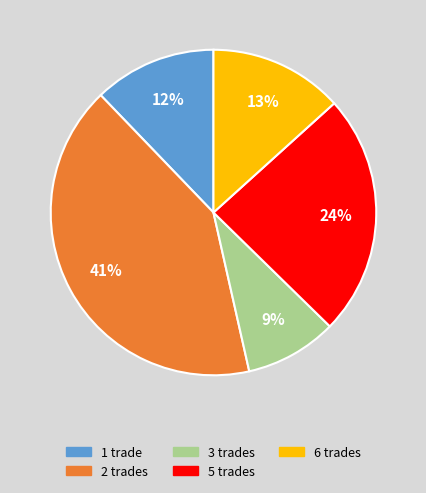

Combined, do 2 trades and 3 trades account for over 50%?

Yes